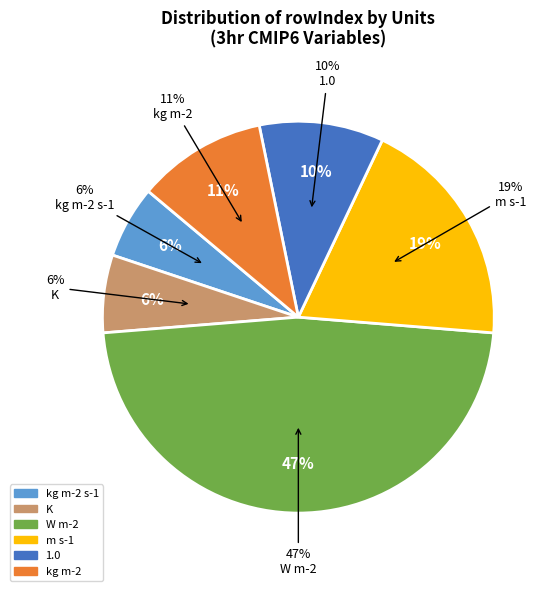

Do uas and hfss together represent more than half of the pie?

No